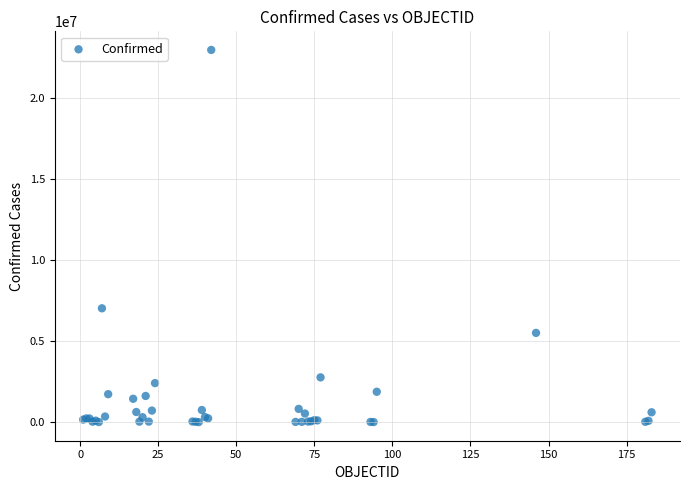

What Y value in the scatter plot is closest to 11492389?

7029624